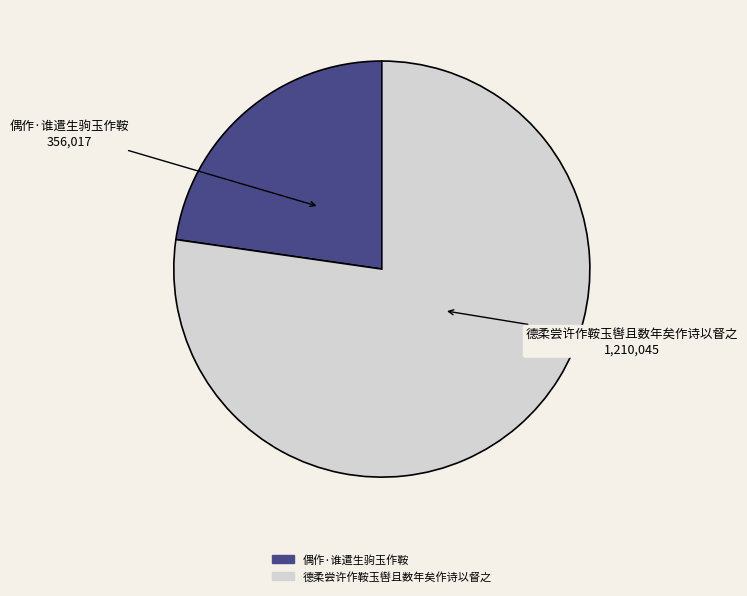

Is 偶作·谁遣生驹玉作鞍 the majority of the pie?

No